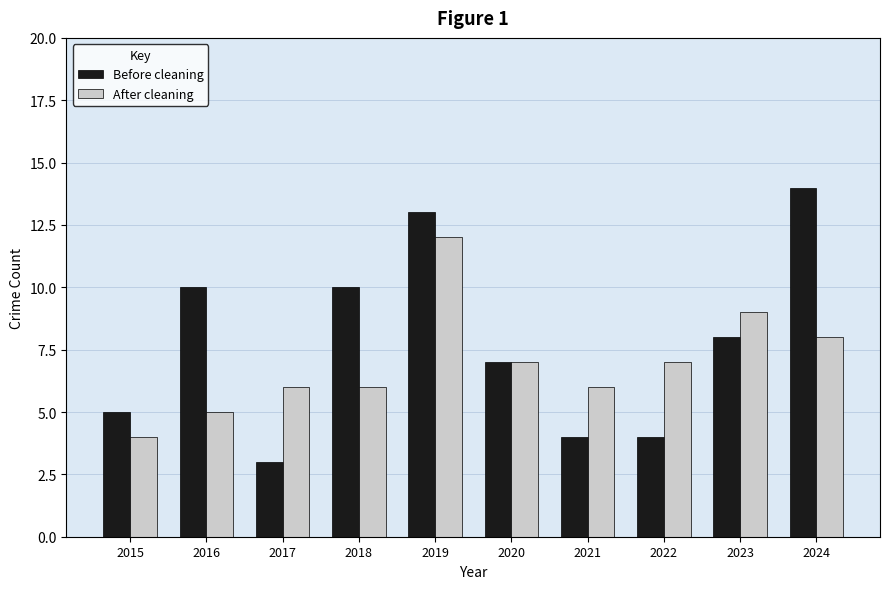

What is the total value across all series at 2019?

25